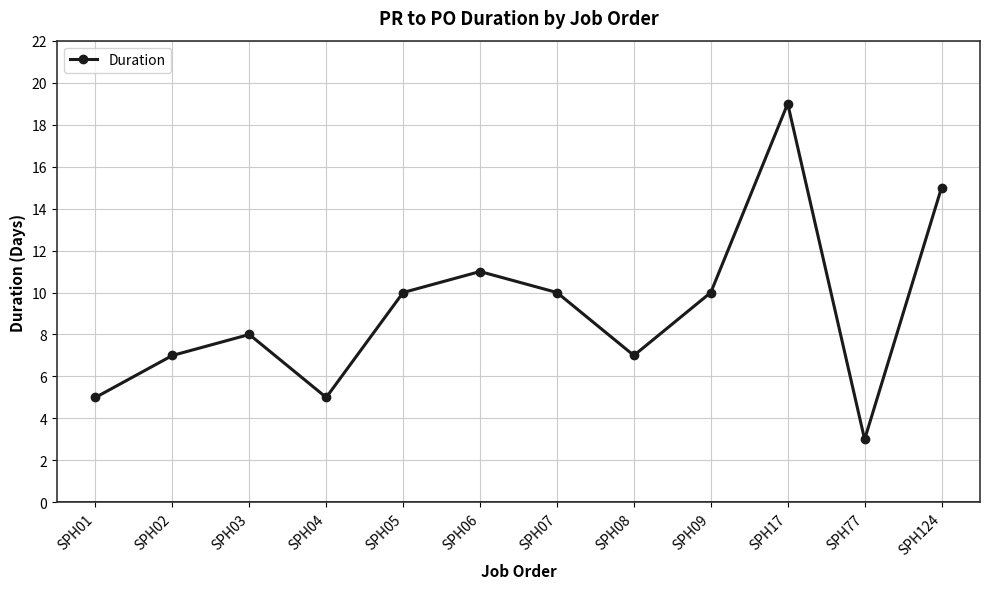

Does the chart have visible grid lines?

Yes